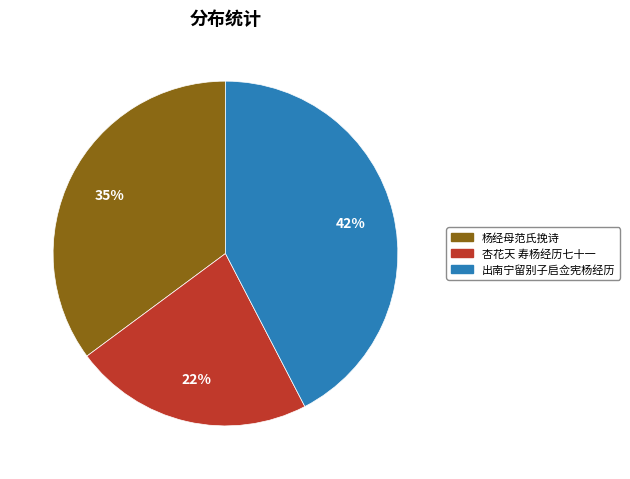

To the nearest percent, what percentage of the pie is 杏花天 寿杨经历七十一?

22%